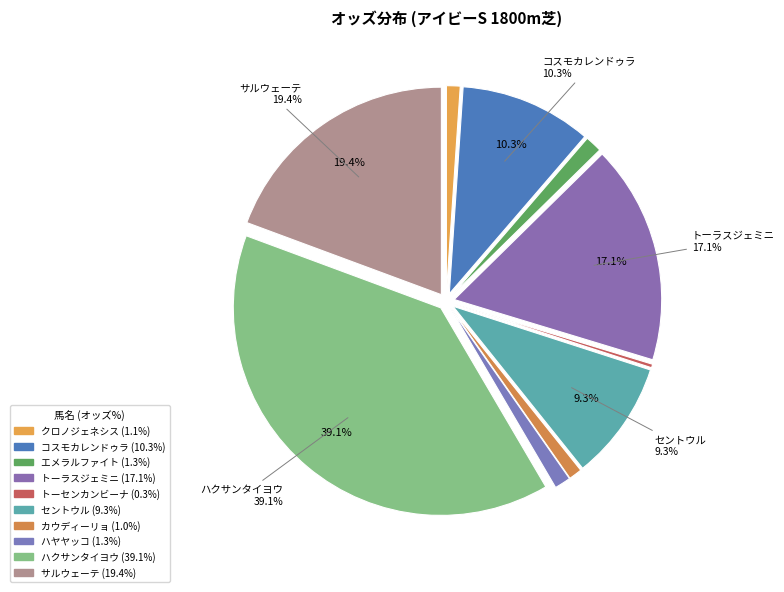

Is it true that コスモカレンドゥラ is 10% of the pie?

True